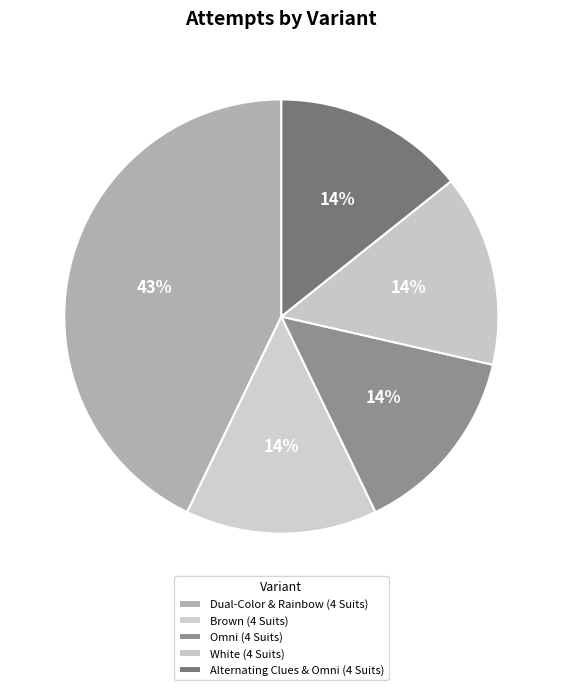

Count the number of slices in the pie.

5